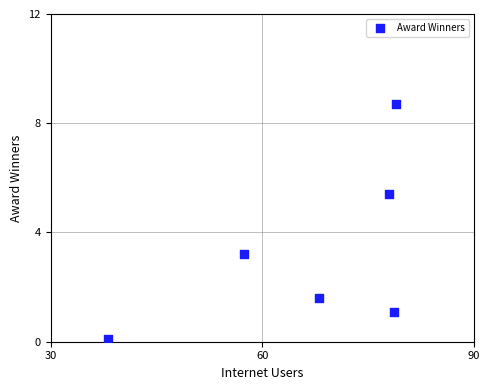

What is the average X value?

66.6